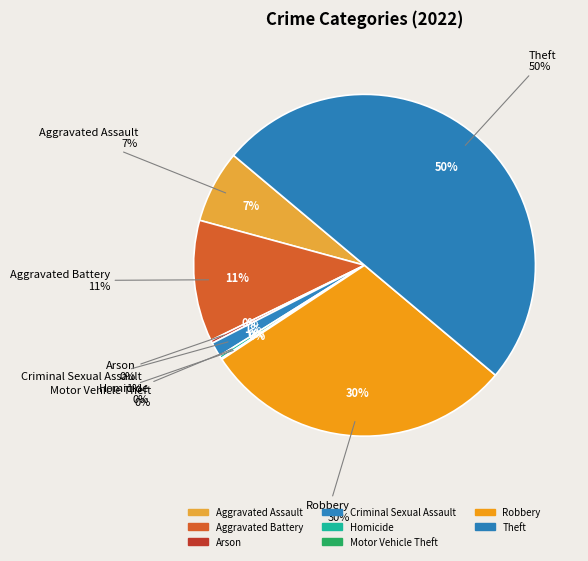

To the nearest percent, what is the combined percentage of Theft and Criminal Sexual Assault?

51%